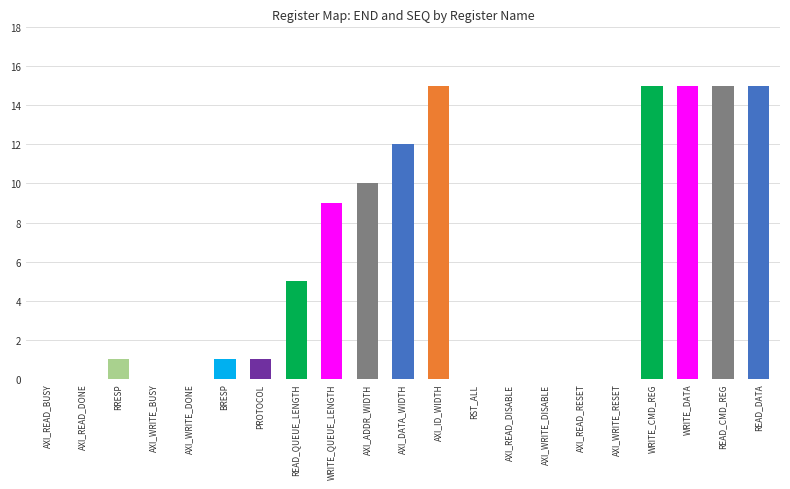

What is the difference between the maximum and minimum values in the END series?

15